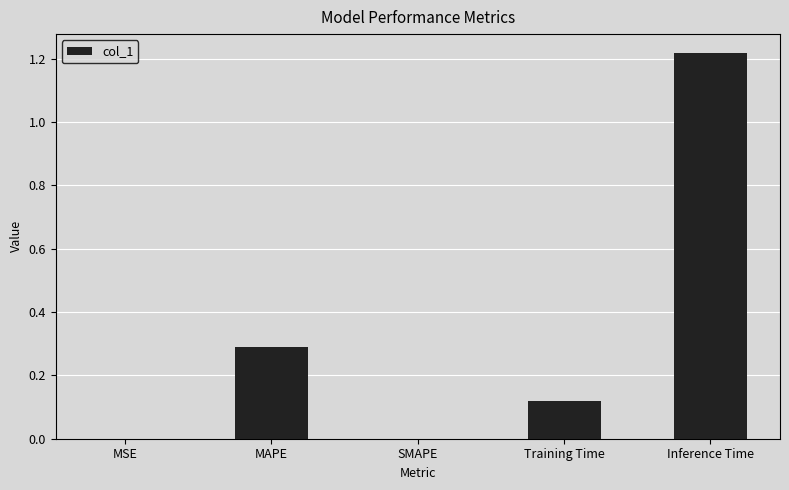

Which label corresponds to the largest value in the chart?

Inference Time